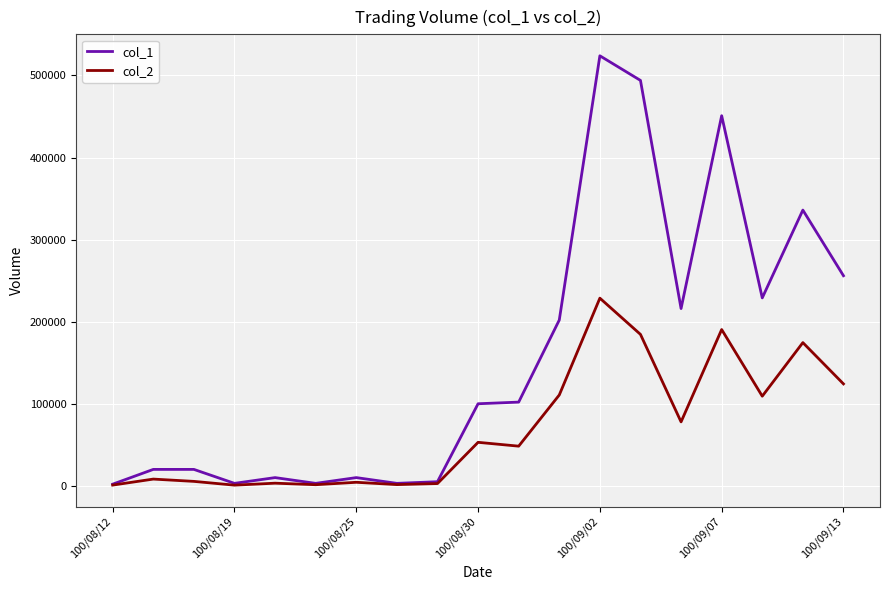

Which series has the widest spread of values?

col_1